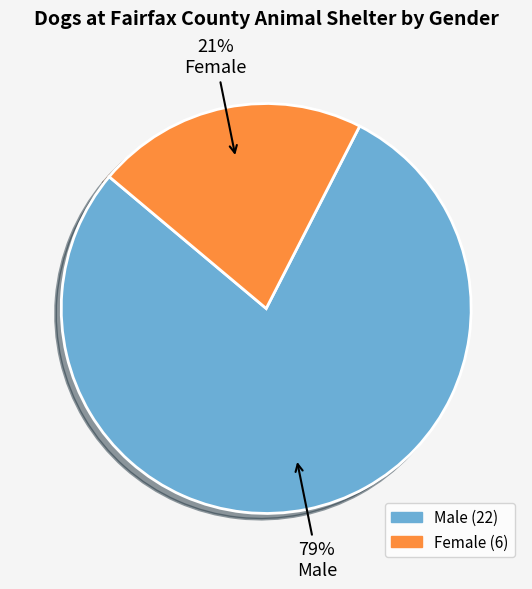

To the nearest percent, what is the combined percentage of Female and Male?

100%